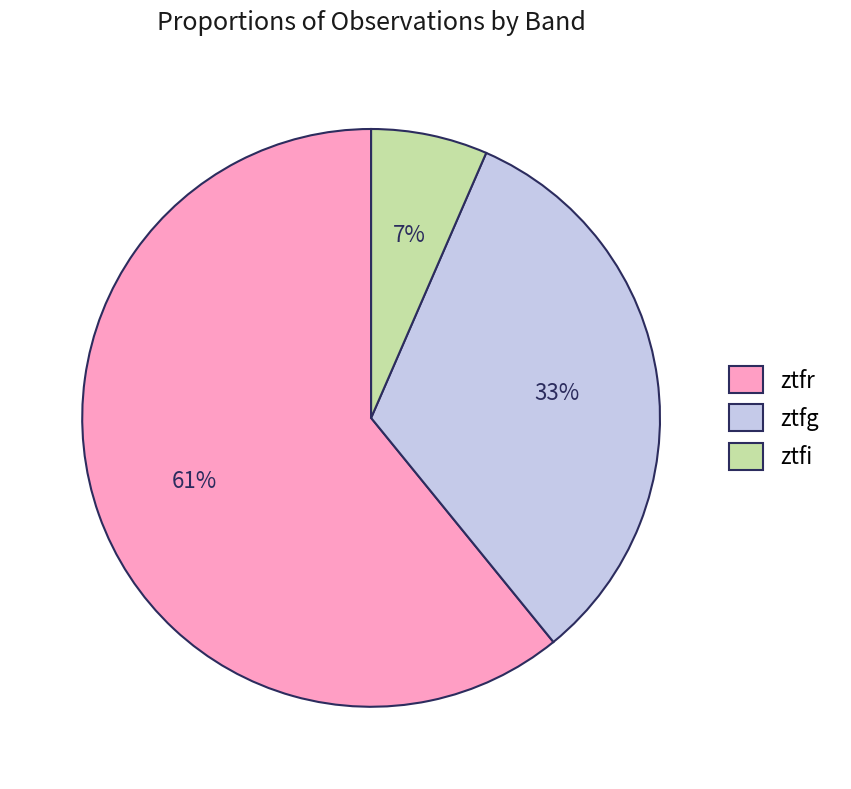

Is the sum of ztfg and ztfr greater than half?

Yes